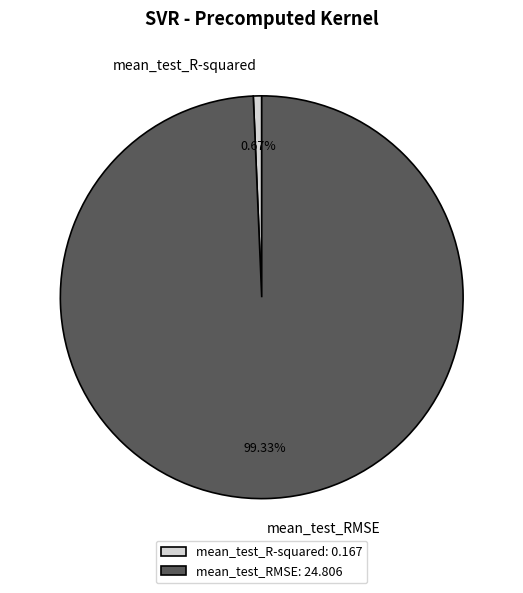

What is the largest slice in the pie chart?

mean_test_RMSE